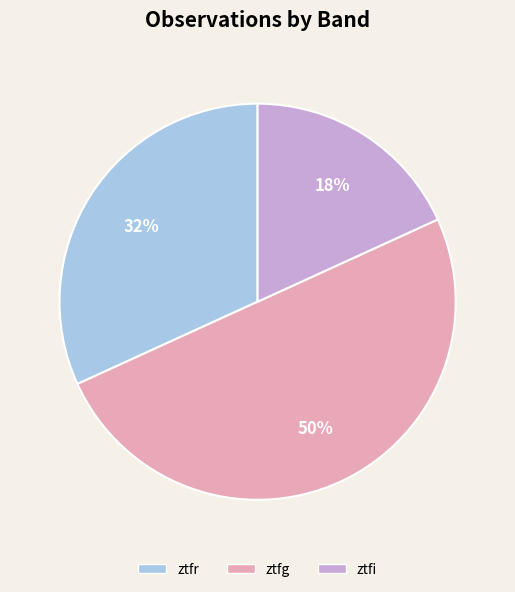

Does ztfi represent more than half of the total?

No